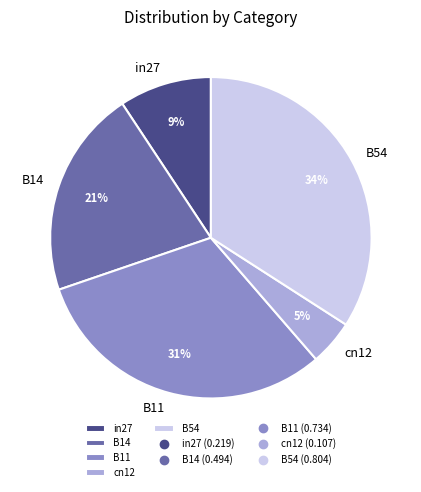

Combined, do in27 and cn12 account for over 50%?

No